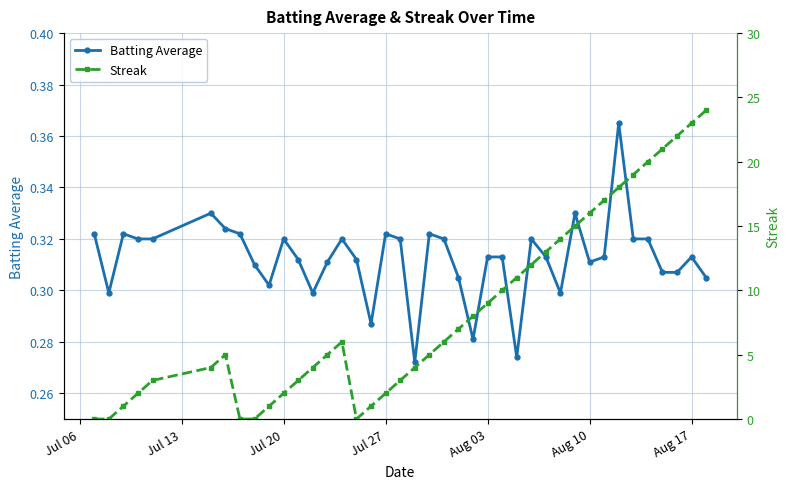

How many Batting Average values are between 0 and 1?

40